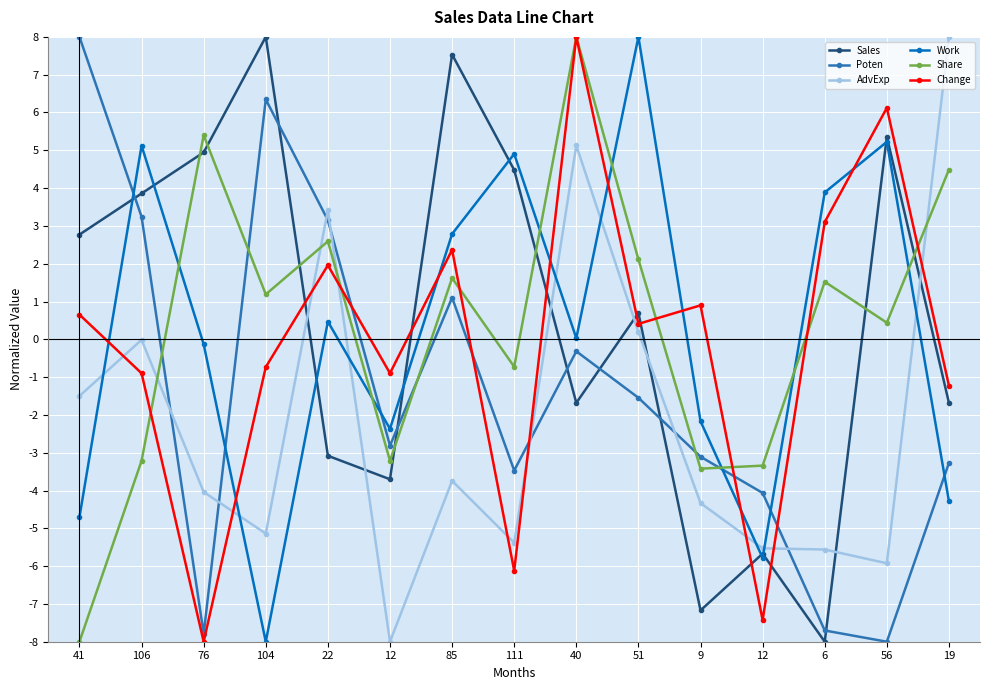

Between 106 and 111, which is larger?

111